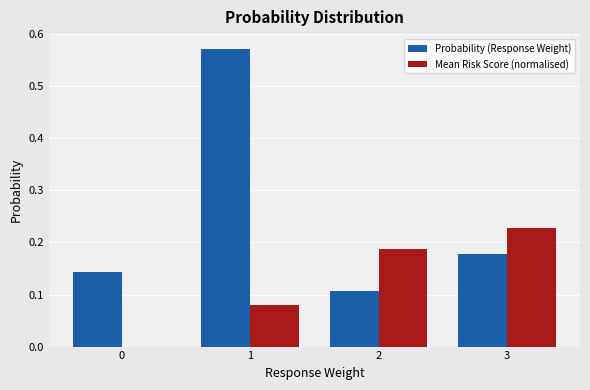

Between 0 and 2, which series saw the biggest shift?

Mean Risk Score (normalised)